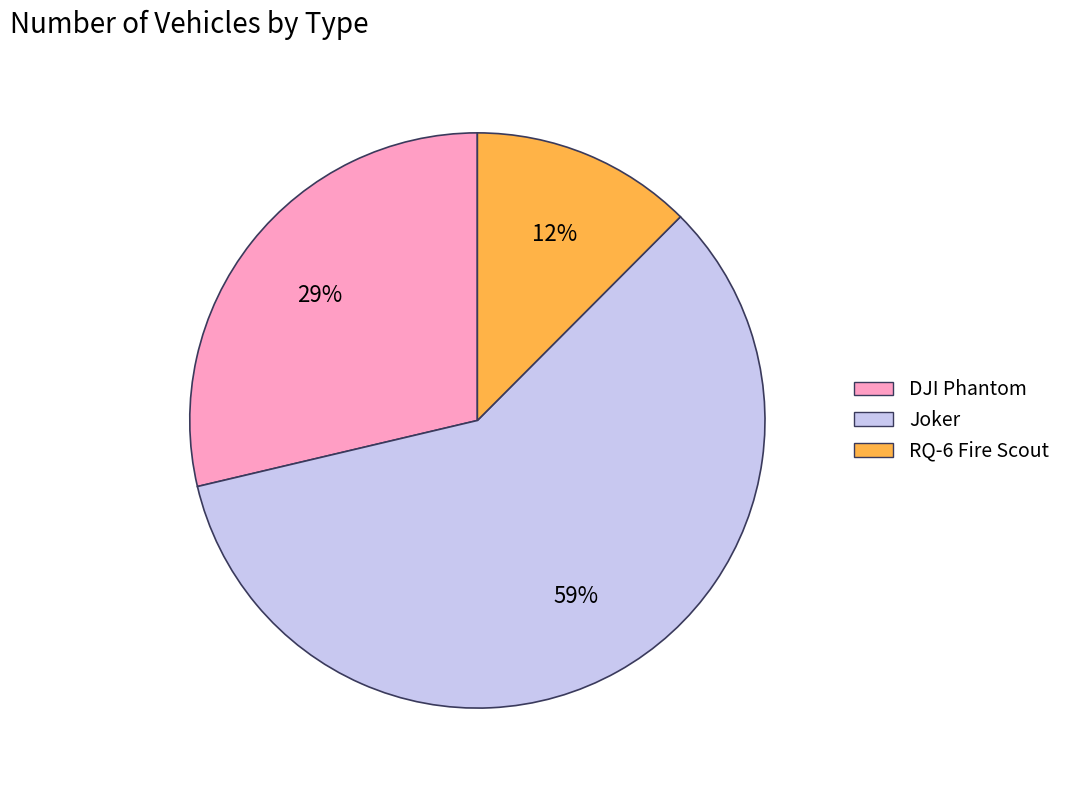

Between Joker and RQ-6 Fire Scout, which is larger?

Joker